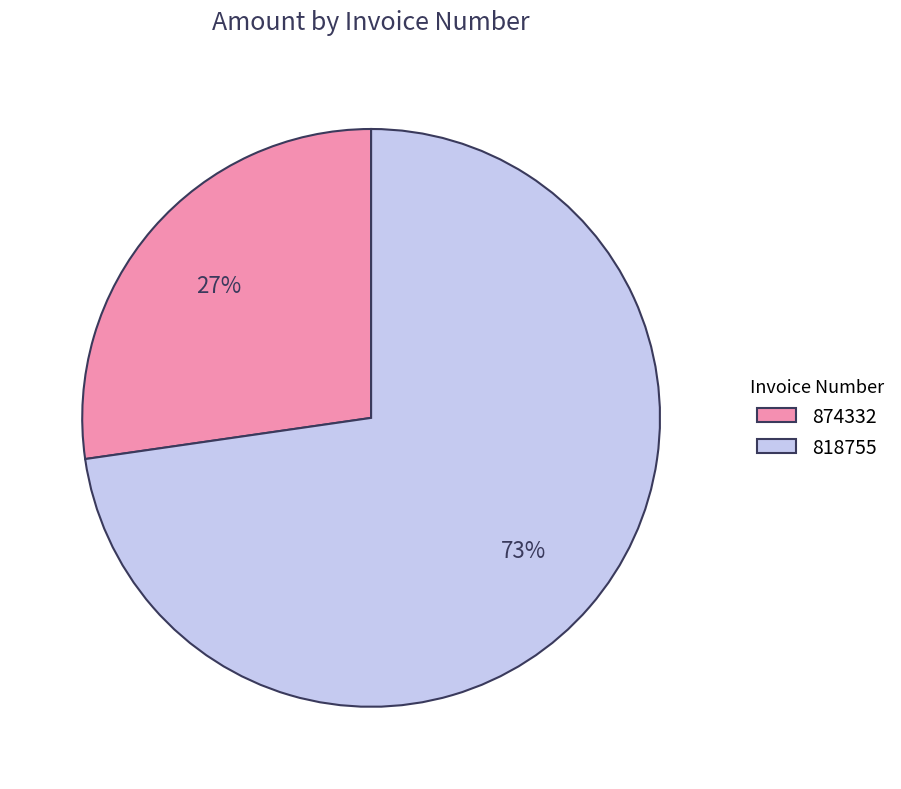

Which has a higher value, 818755 or 874332?

818755